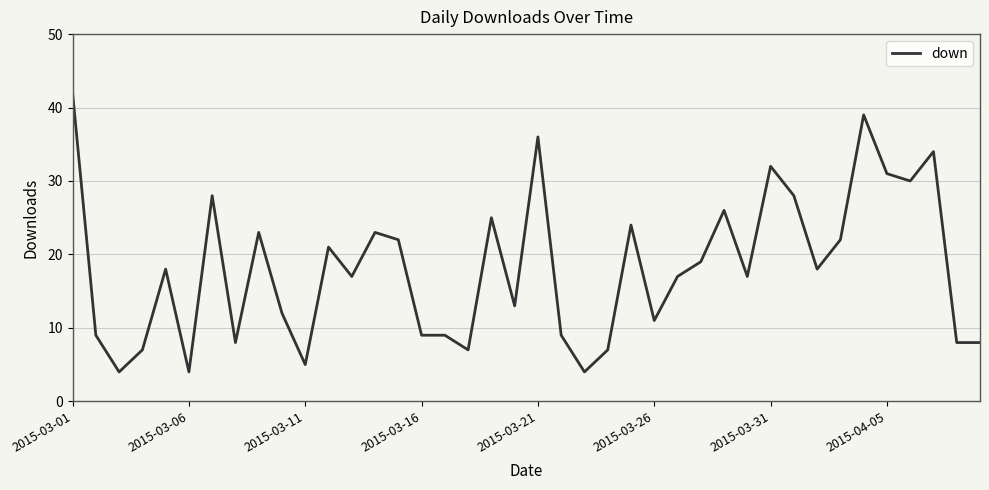

What is the minimum value shown in the chart?

4